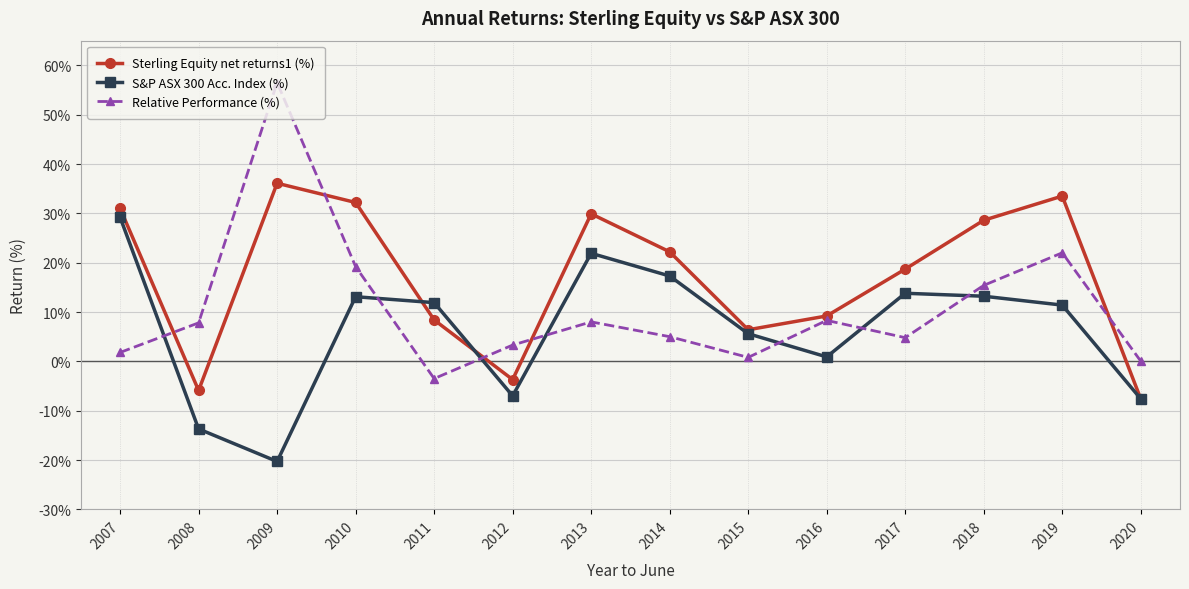

What is the difference between the second highest and second lowest values in the Relative Performance (%) series?

22.0